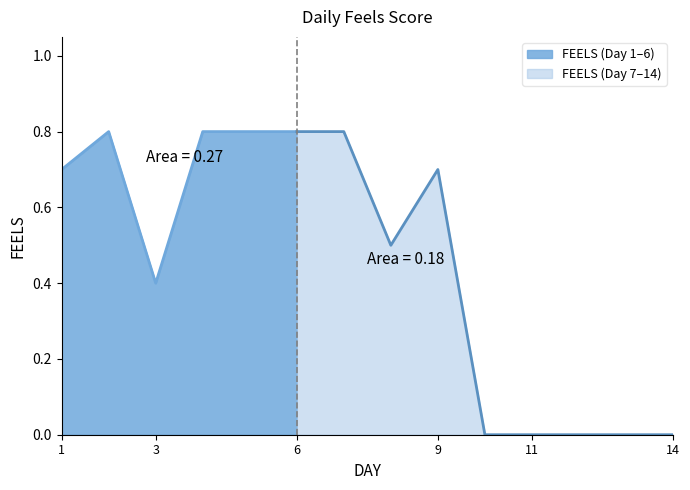

Which category has the lowest value across all series?

10